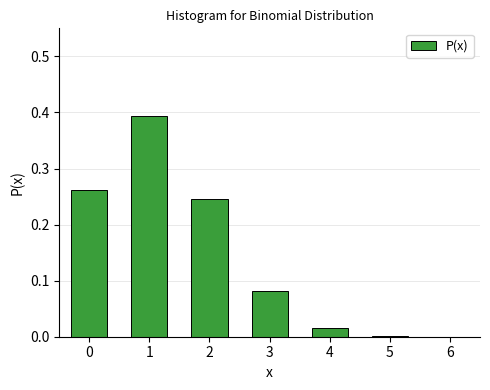

True or false: the data shows 0.0 at 6.

True